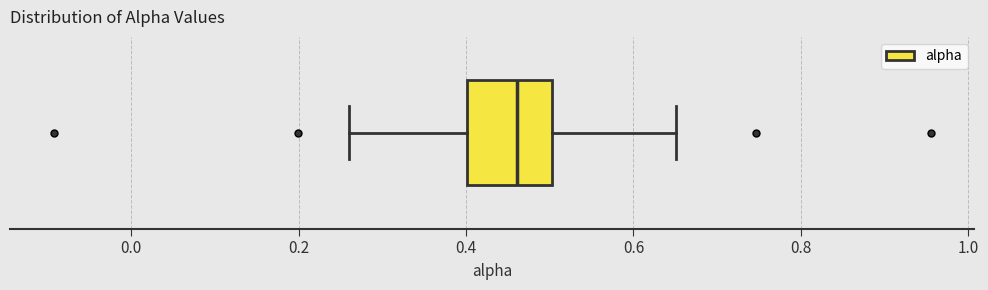

Where is the left edge of the box on the x-axis? The values are not printed on the chart, so give them approximately, as read against the axis.

0.40